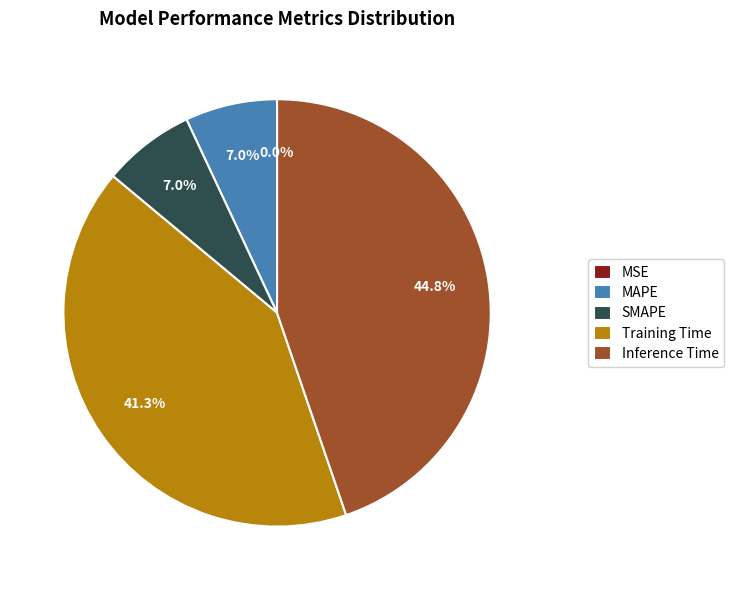

Which slice is the largest?

Inference Time